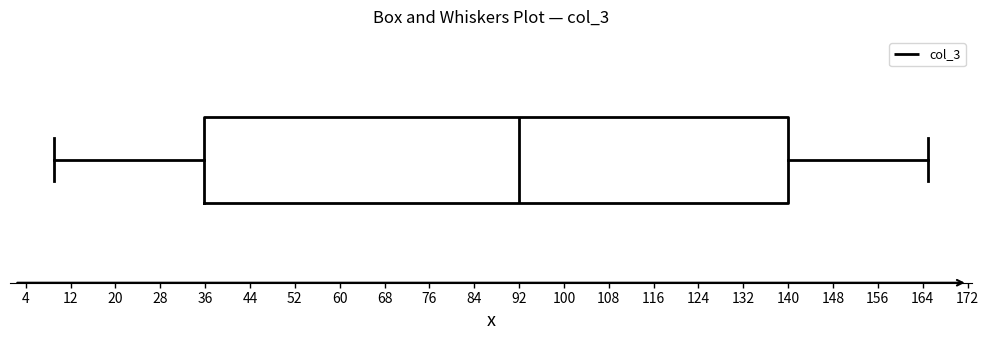

Read this box plot against the x-axis: the position of the median line, the range covered by the box, and the ends of both whiskers. The values are not printed on the chart, so give them approximately, as read against the axis.

median 92, box 36 to 140, whiskers 9 to 165